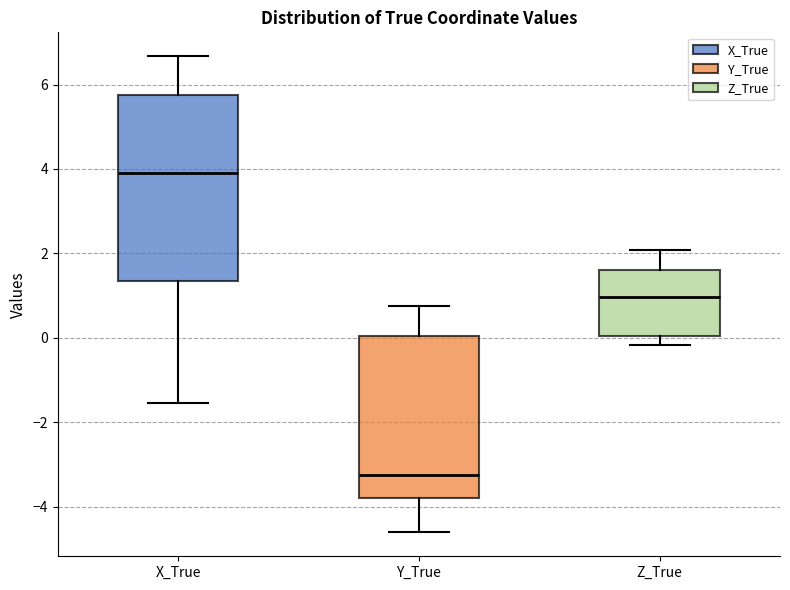

Reading left to right, read every box against the y-axis: the position of its median line, the range the box covers, and the ends of its whiskers. The values are not printed on the chart, so give them approximately, as read against the axis.

X_True: median 3.8, box 1.4 to 5.8, whiskers -1.6 to 6.6
Y_True: median -3.2, box -3.8 to 0.0, whiskers -4.6 to 0.8
Z_True: median 1.0, box 0.0 to 1.6, whiskers -0.2 to 2.0